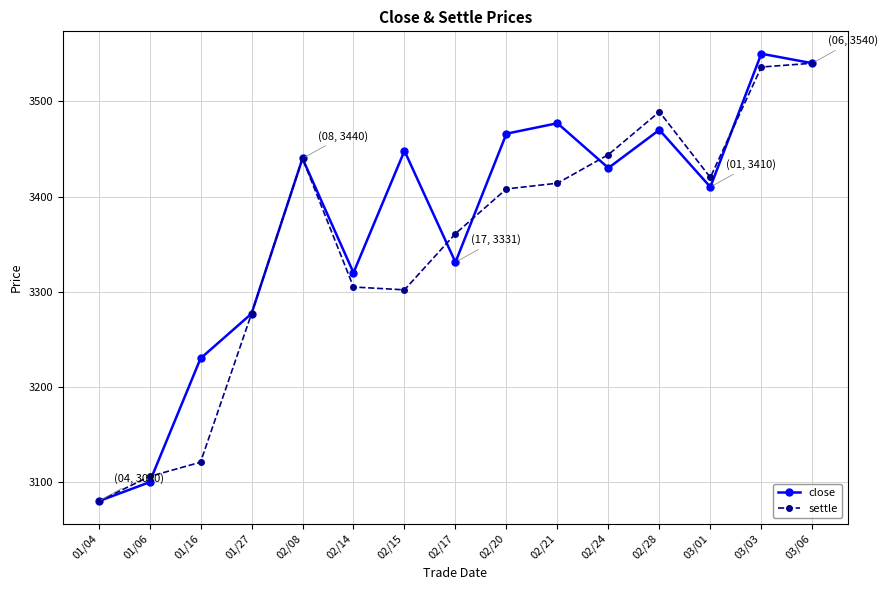

What is the total value across all series at 02/24?

6874